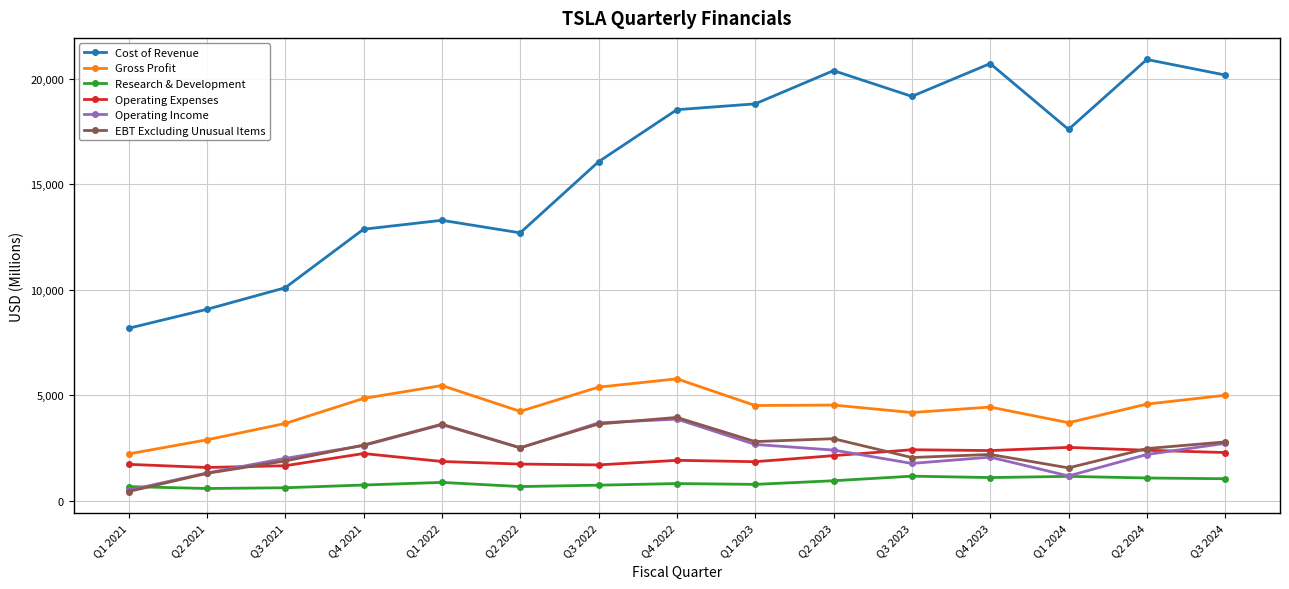

Which series has the widest spread of values?

Cost of Revenue